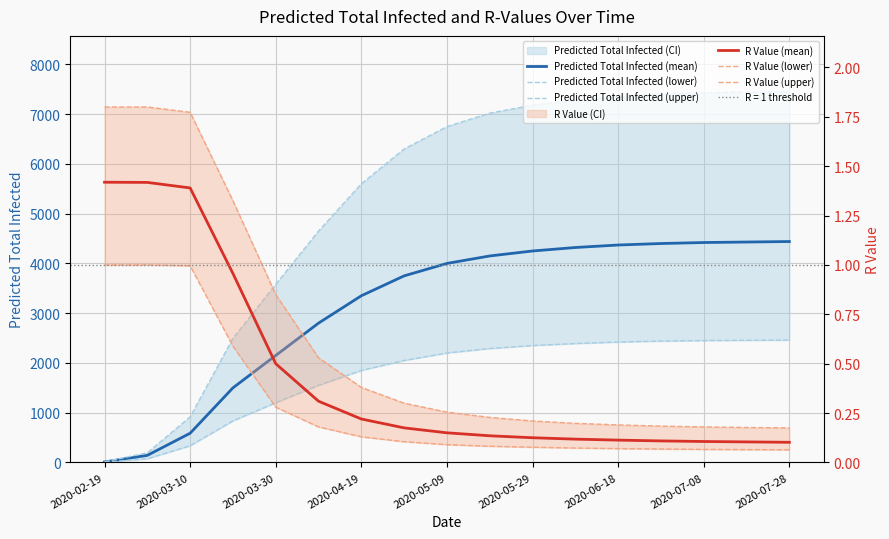

How many lines are shown in the chart?

6